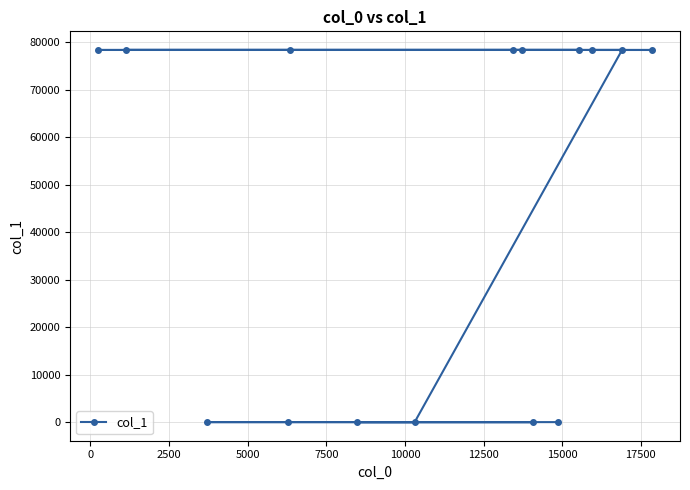

What is the difference between the second highest and second lowest values?

78370